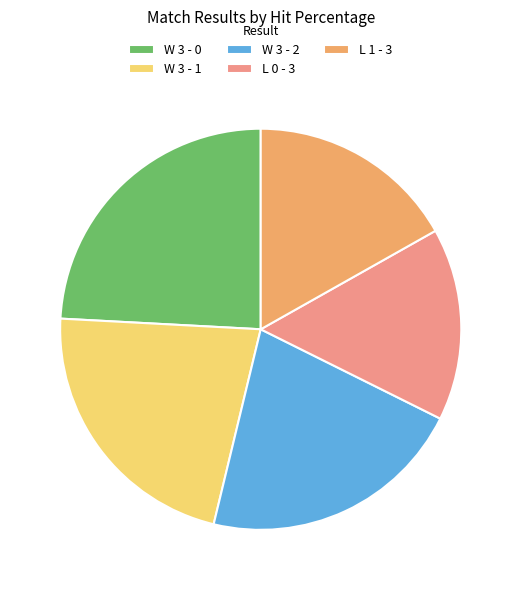

Which slice is the largest?

W 3 - 0